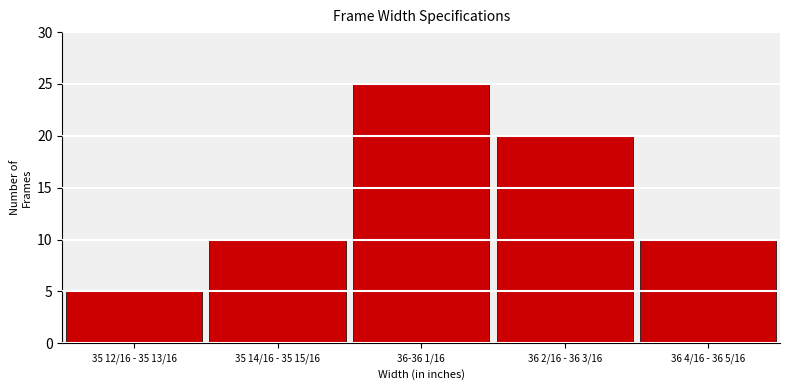

Reading right to left, transcribe all the data shown in this chart.

36 4/16 - 36 5/16=10	36 2/16 - 36 3/16=20	36-36 1/16=25	35 14/16 - 35 15/16=10	35 12/16 - 35 13/16=5